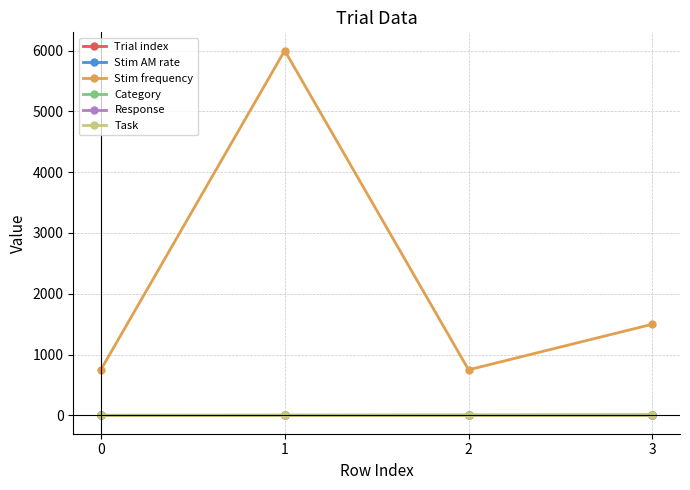

Is the value of Category at 2 greater than the value of Stim frequency at 2?

No